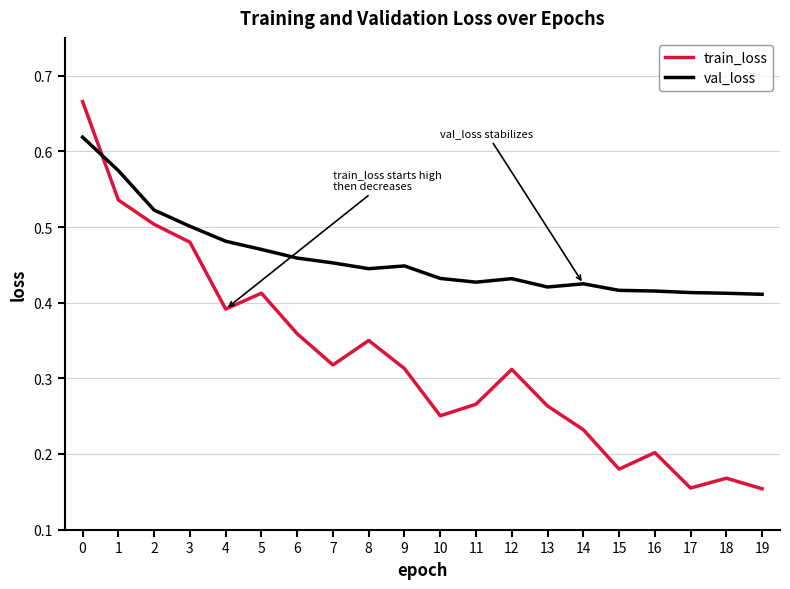

Between which two adjacent categories do val_loss and train_loss first intersect?

0 and 1